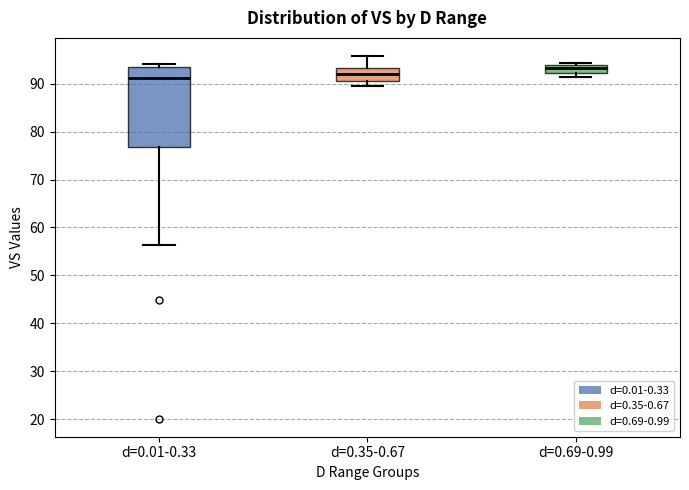

Which box's median line is the highest?

d=0.69-0.99